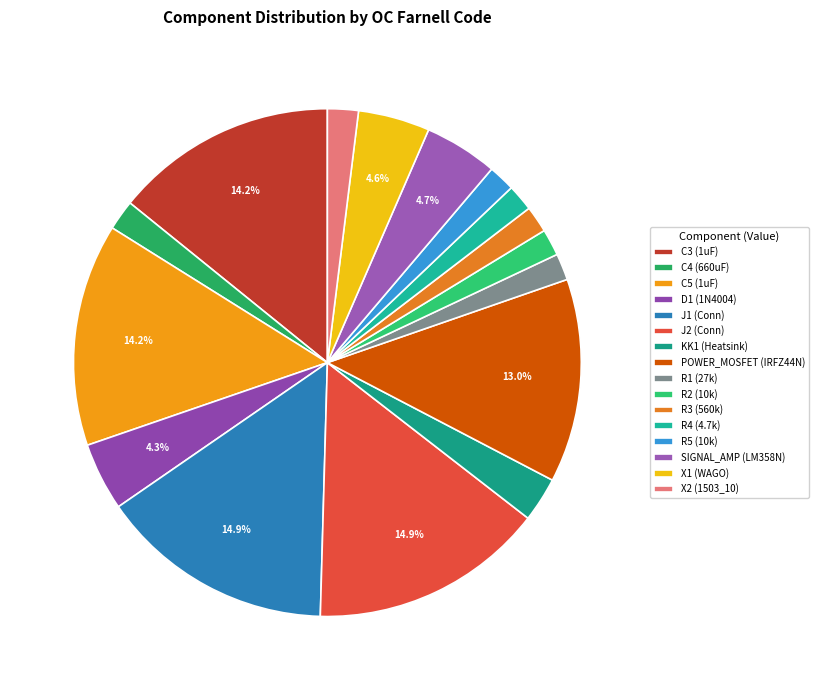

Approximately how many times larger is the value at R3 (560k) compared to POWER_MOSFET (IRFZ44N)?

0.1